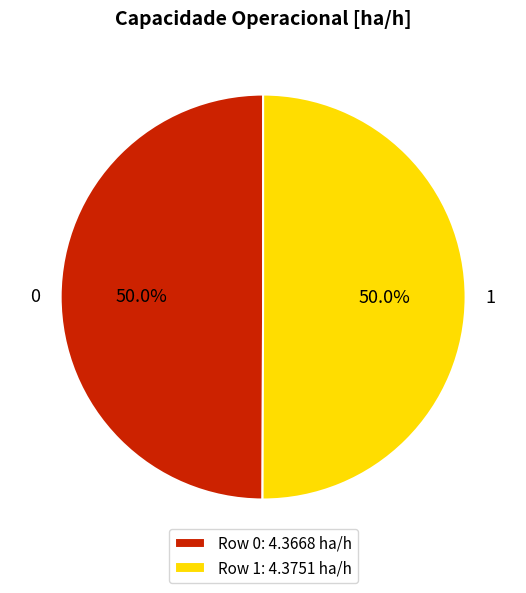

The 0 slice represents 59% of the pie. True or false?

False